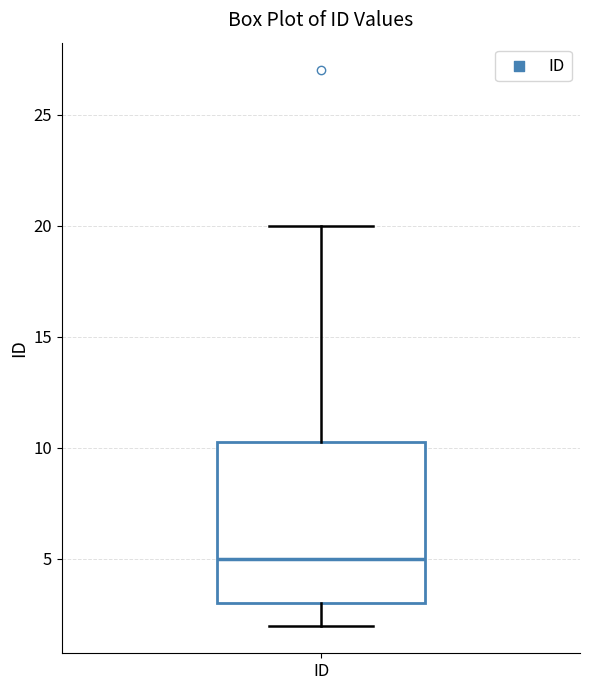

Read this box plot against the y-axis: the position of the median line, the range covered by the box, and the ends of both whiskers. The values are not printed on the chart, so give them approximately, as read against the axis.

median 5.0, box 3.0 to 10.5, whiskers 2.0 to 20.0